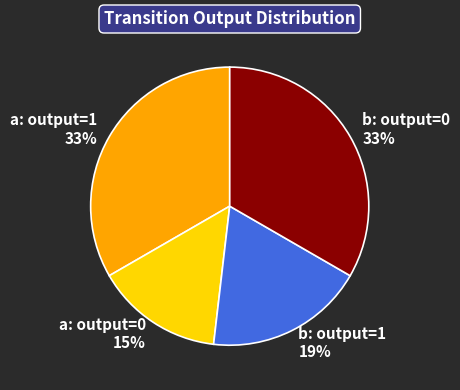

Is the sum of b: output=1 and b: output=0 greater than half?

Yes